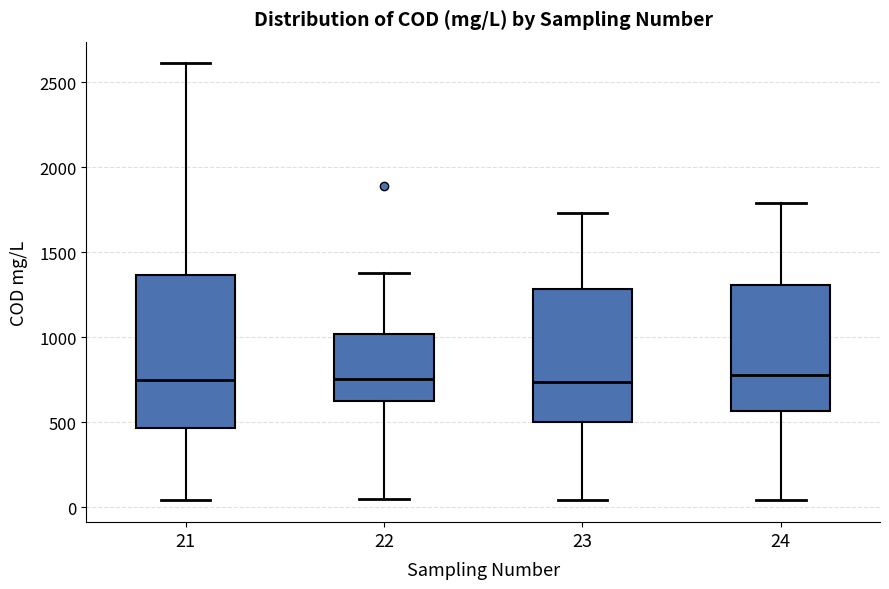

Which box is the tallest, from its lower edge to its upper edge?

21